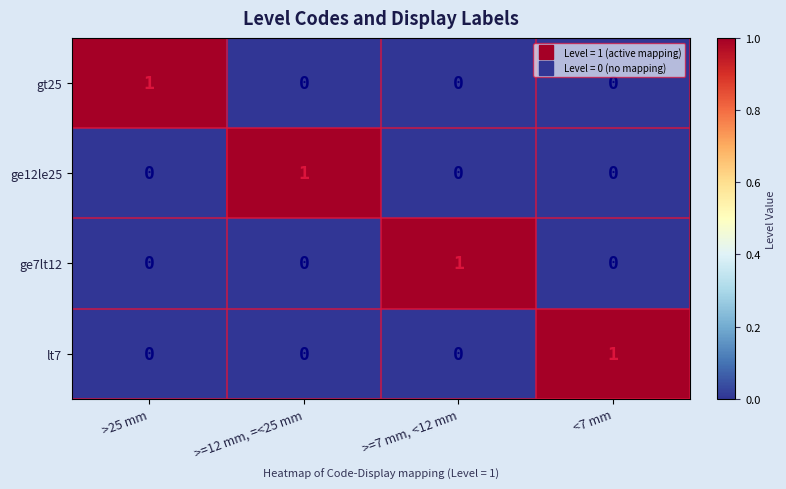

Reading right to left, list all the values displayed in this chart.

gt25: 0	0	0	1
ge12le25: 0	0	1	0
ge7lt12: 0	1	0	0
lt7: 1	0	0	0